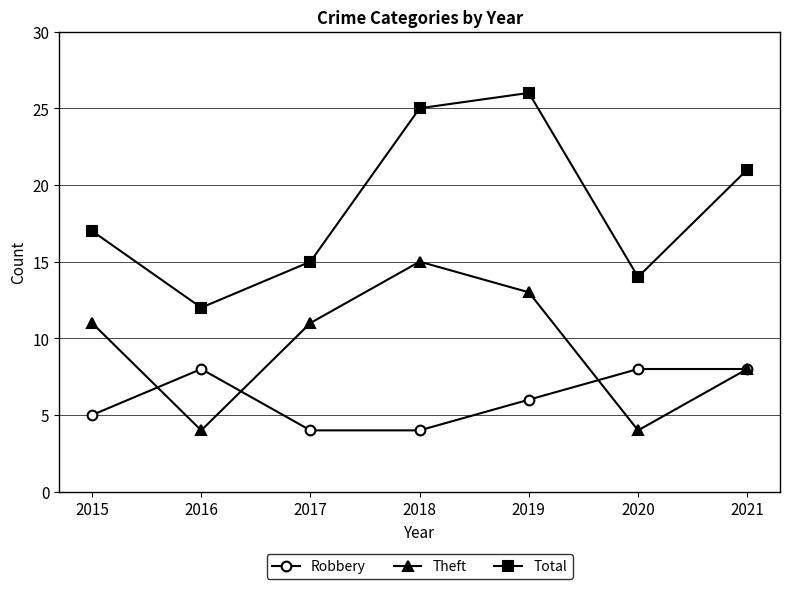

What is the difference between the second highest and minimum values in the Total series?

13